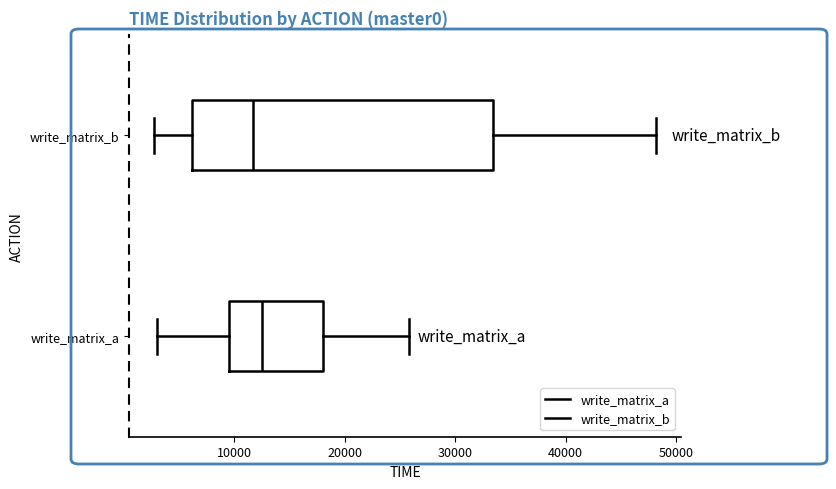

Where is the left edge of the box for write_matrix_a on the x-axis? The values are not printed on the chart, so give them approximately, as read against the axis.

9000